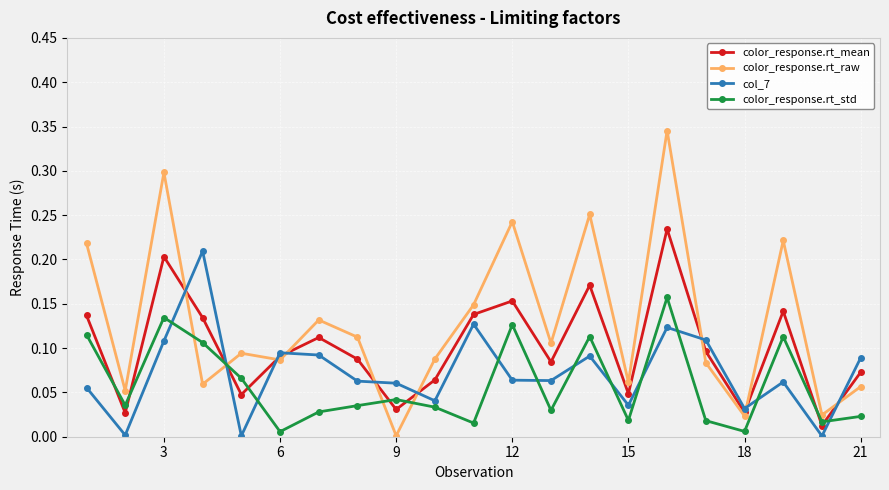

List the series in order of their overall mean, highest first.

color_response.rt_raw, color_response.rt_mean, col_7, color_response.rt_std